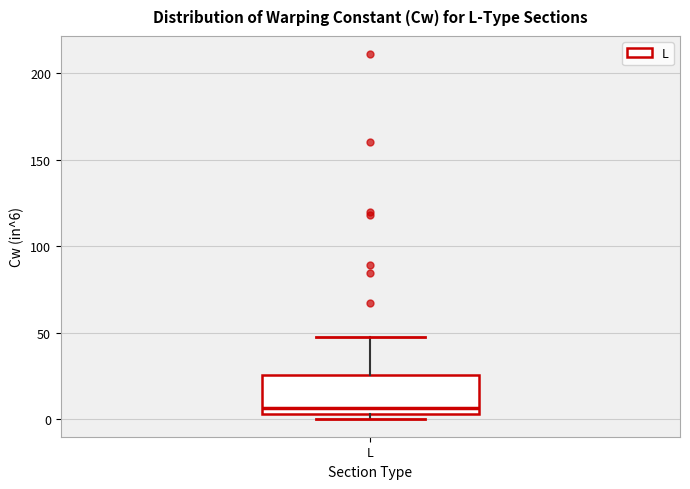

Read this box plot against the y-axis: the position of the median line, the range covered by the box, and the ends of both whiskers. The values are not printed on the chart, so give them approximately, as read against the axis.

median 5 (just above the box's lower edge), box 5 to 25, whiskers 0 to 50